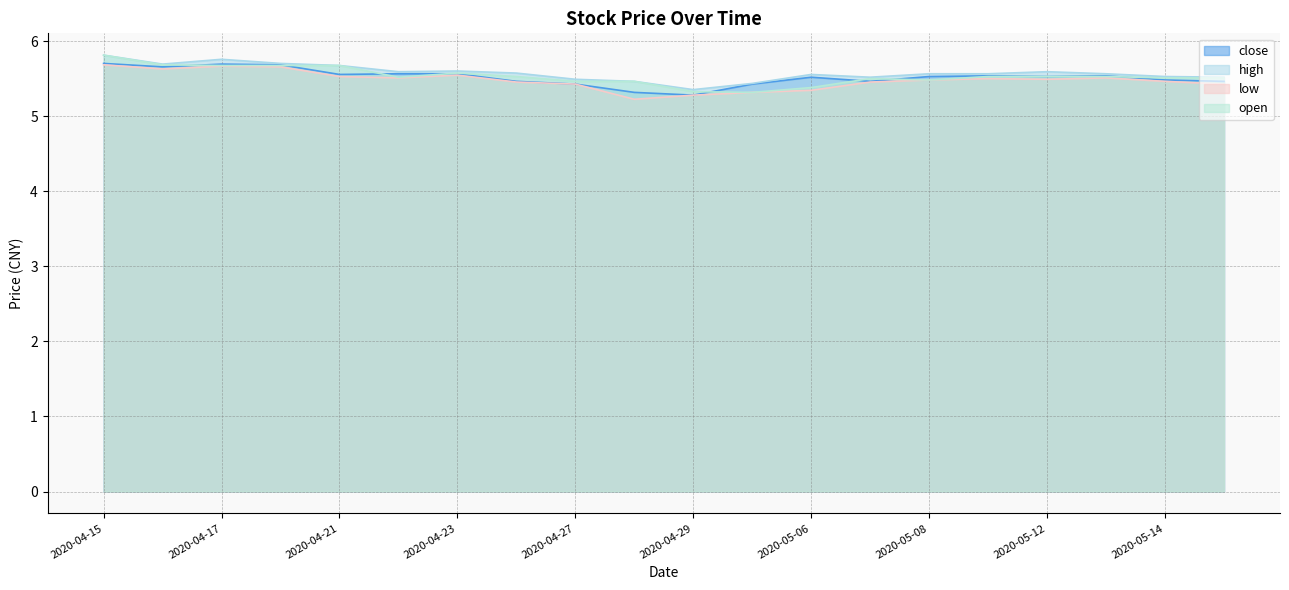

What is the difference between the maximum and second lowest values in the close series?

0.4